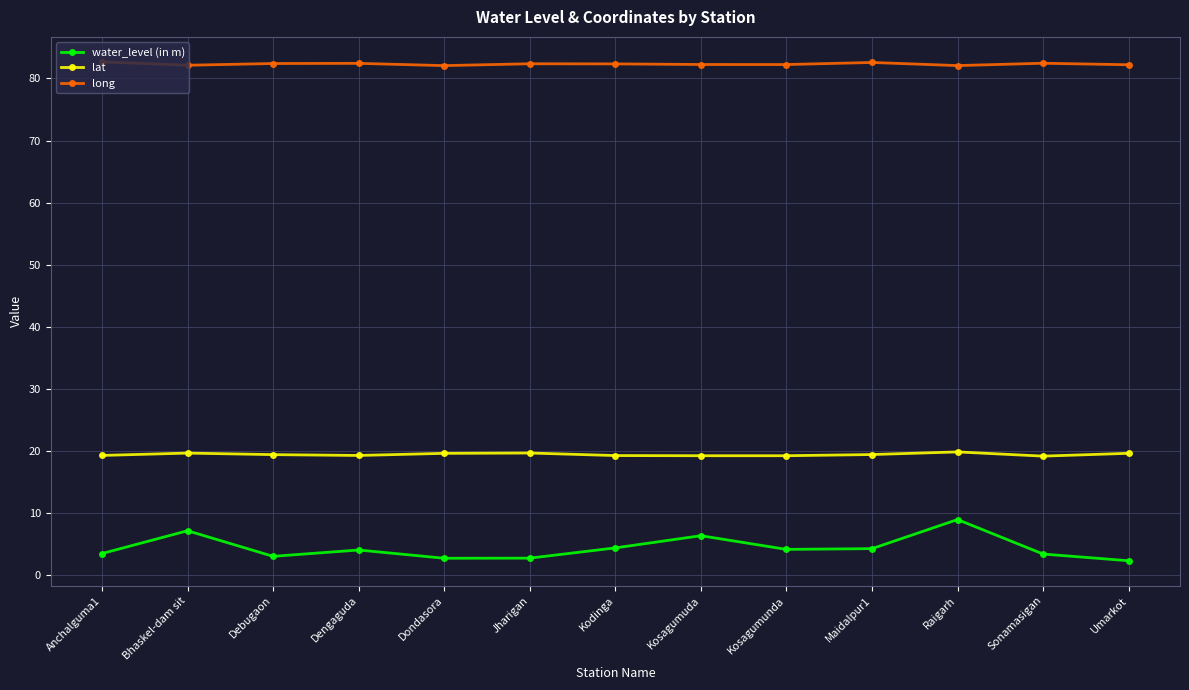

What is the value of the water_level (in m) point at the 12th from the left?

3.5